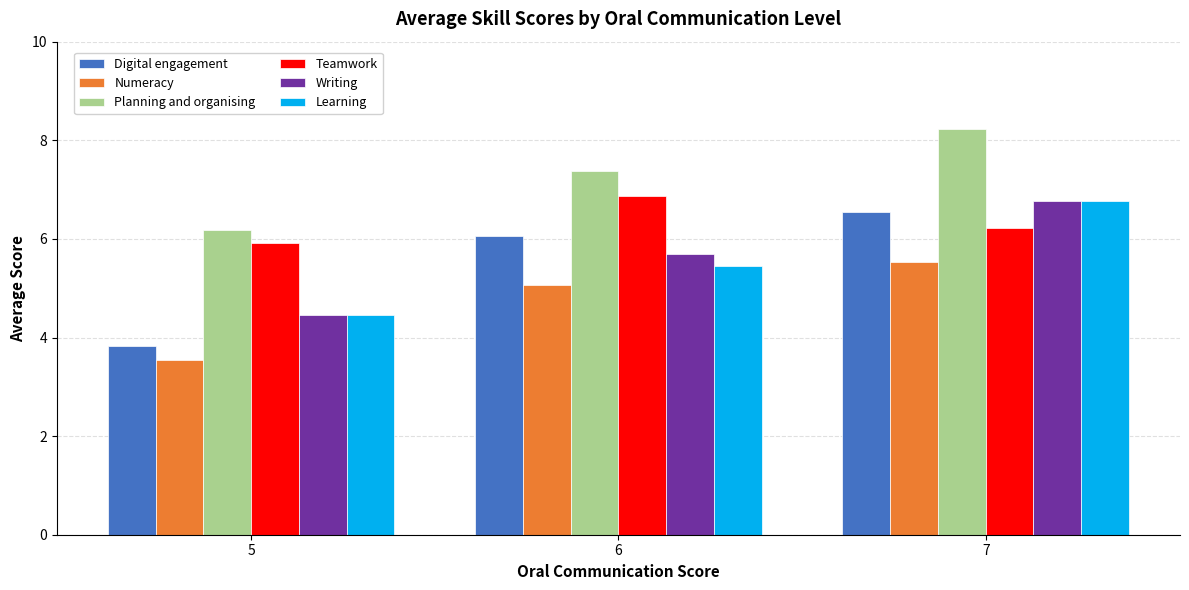

Is it true that Teamwork equals 4.3 at 6?

False